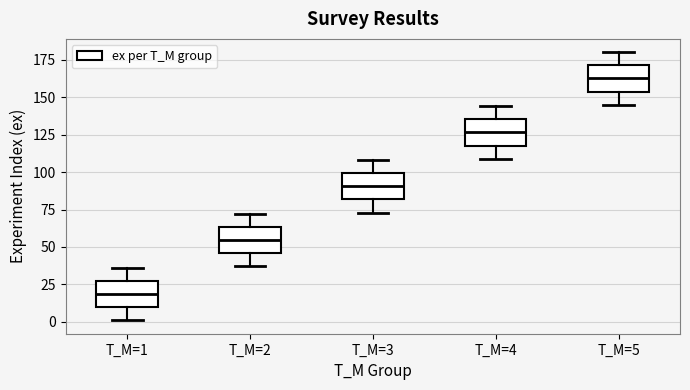

Where is the lower edge of the box for T_M=2 on the y-axis? The values are not printed on the chart, so give them approximately, as read against the axis.

45